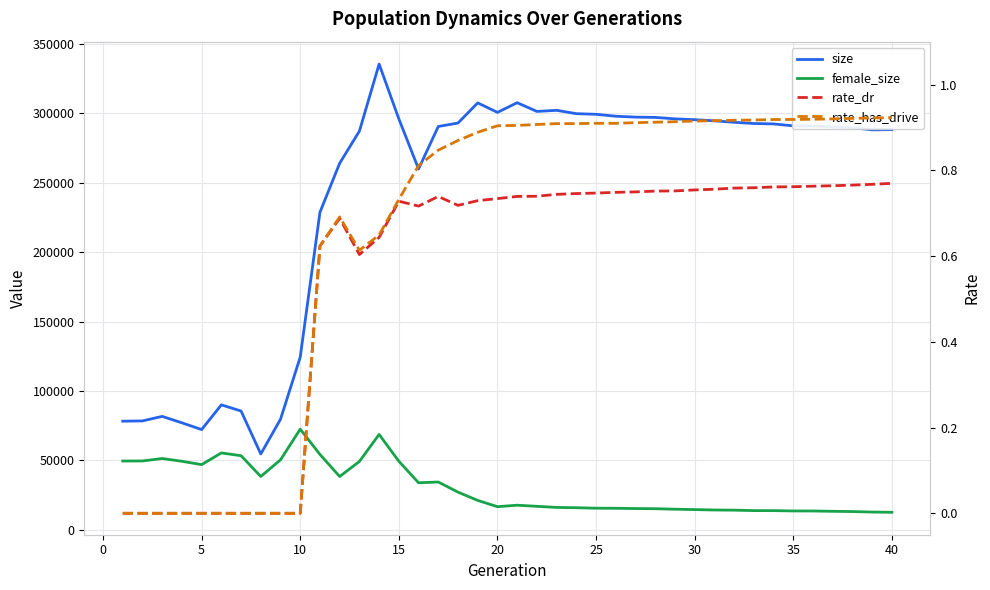

What is the highest value of the rate_dr series?

0.8